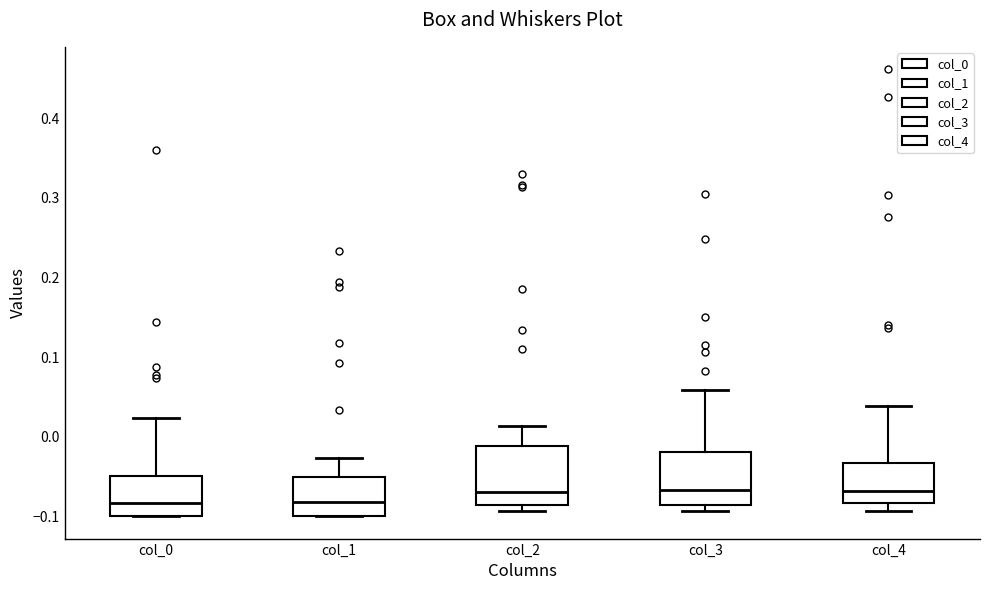

Reading left to right, transcribe this box plot: for each box, give where its median line is, the range the box spans, and where its two whiskers end, as read against the y-axis. The values are not printed on the chart, so give them approximately, as read against the axis.

col_0: median -0.08, box -0.10 to -0.05, whiskers -0.10 to 0.02
col_1: median -0.08, box -0.10 to -0.05, whiskers -0.10 to -0.03
col_2: median -0.07, box -0.09 to -0.01, whiskers -0.09 (just below the box's lower edge) to 0.01
col_3: median -0.07, box -0.09 to -0.02, whiskers -0.09 (just below the box's lower edge) to 0.06
col_4: median -0.07, box -0.08 to -0.03, whiskers -0.09 to 0.04